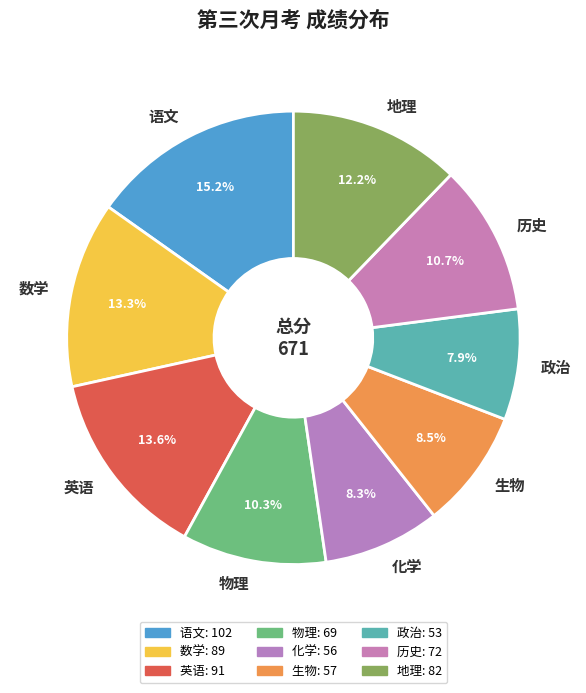

Count the number of slices in the pie.

9